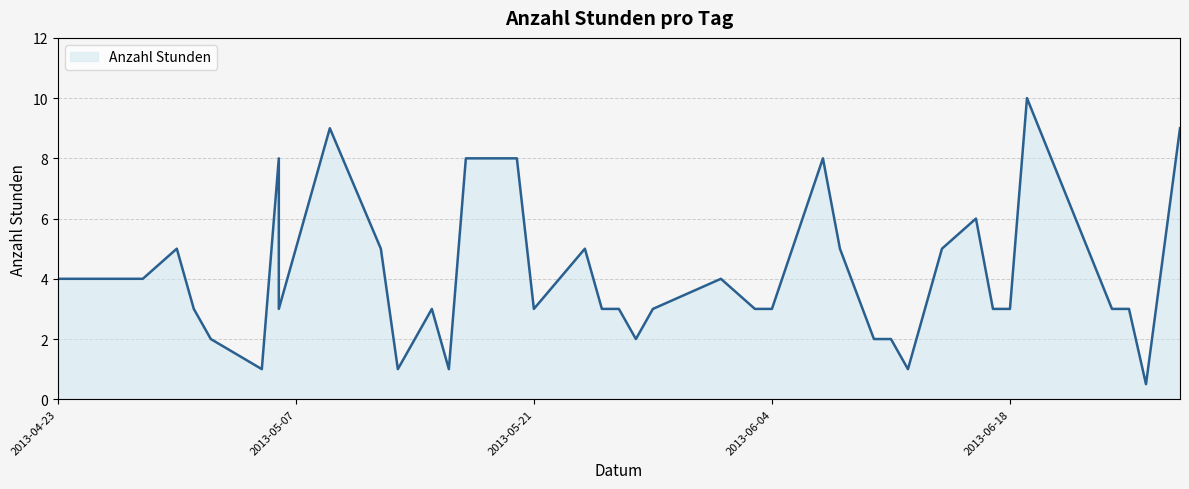

The value at 2013-05-06 is 1.8. True or false?

False